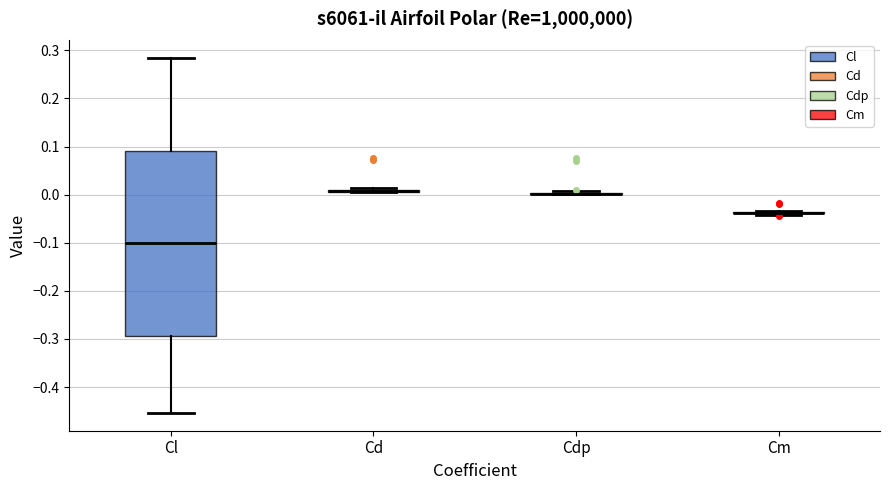

Which box is the tallest, from its lower edge to its upper edge?

Cl